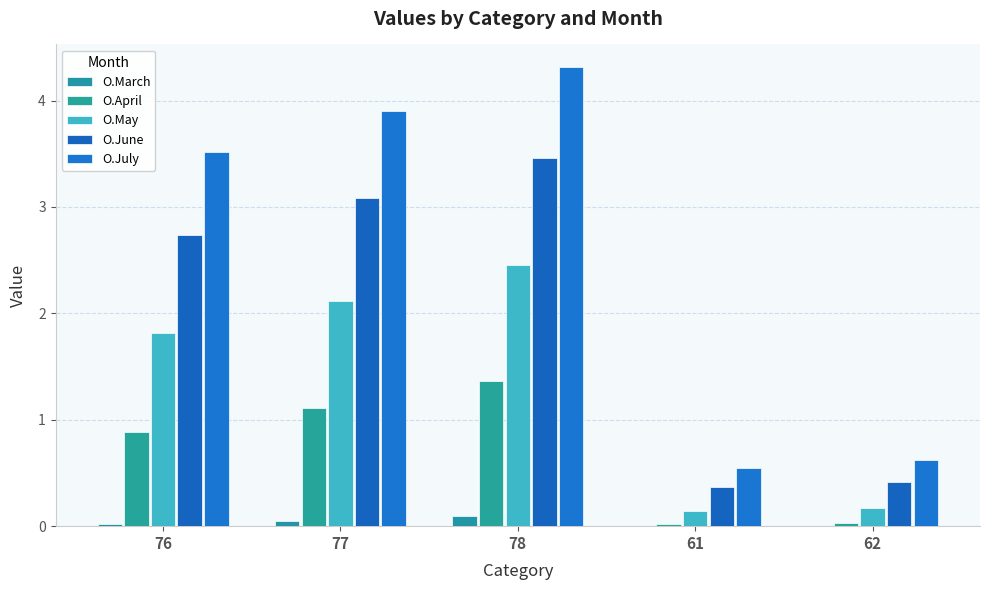

What position from the left is 77?

2